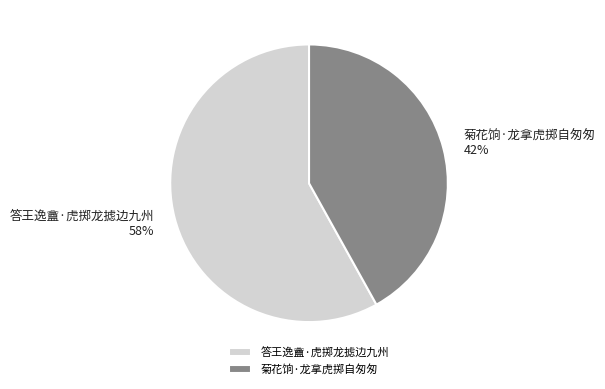

Which has a higher value, 菊花饷·龙拿虎掷自匆匆 or 答王逸盦·虎掷龙摅边九州?

答王逸盦·虎掷龙摅边九州